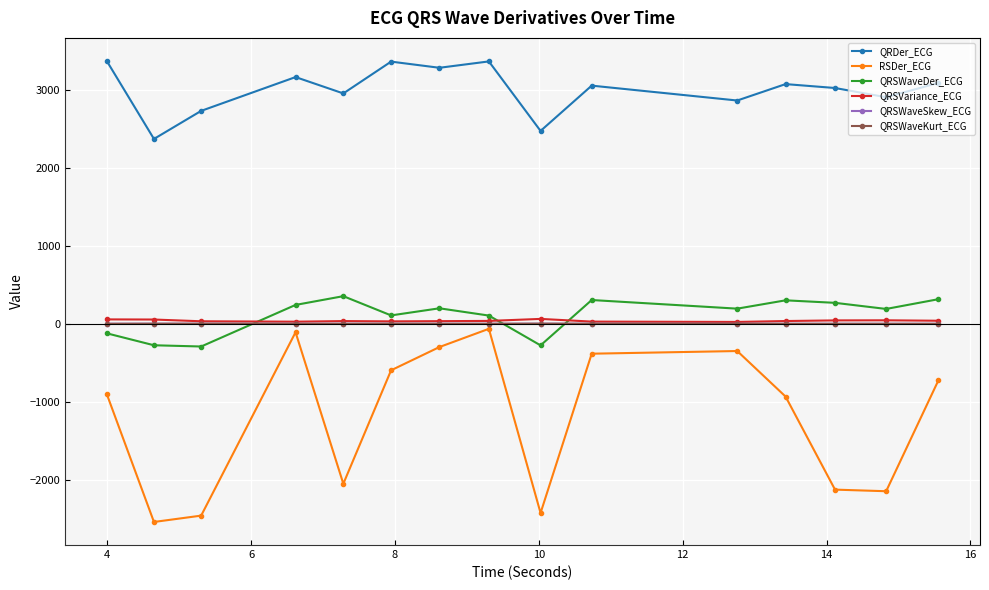

Which series has the largest range (max minus min)?

RSDer_ECG